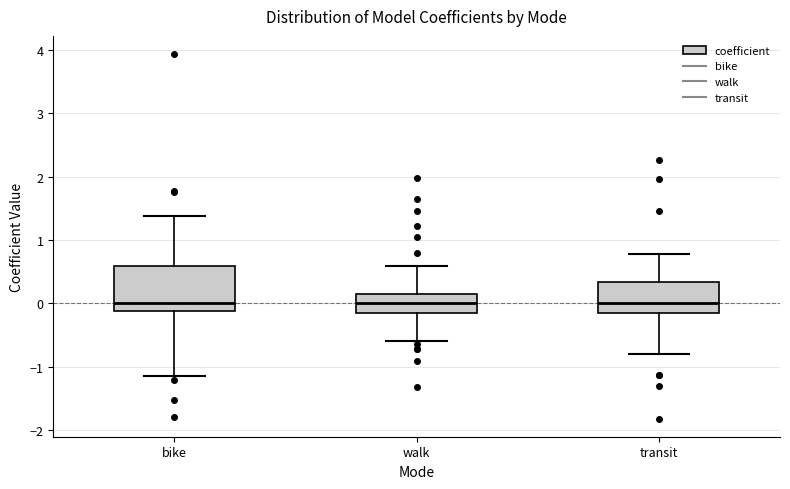

Reading left to right, read every box against the y-axis: the position of its median line, the range the box covers, and the ends of its whiskers. The values are not printed on the chart, so give them approximately, as read against the axis.

bike: median 0.0, box -0.1 to 0.6, whiskers -1.2 to 1.4
walk: median 0.0, box -0.2 to 0.2, whiskers -0.6 to 0.6
transit: median 0.0, box -0.2 to 0.3, whiskers -0.8 to 0.8